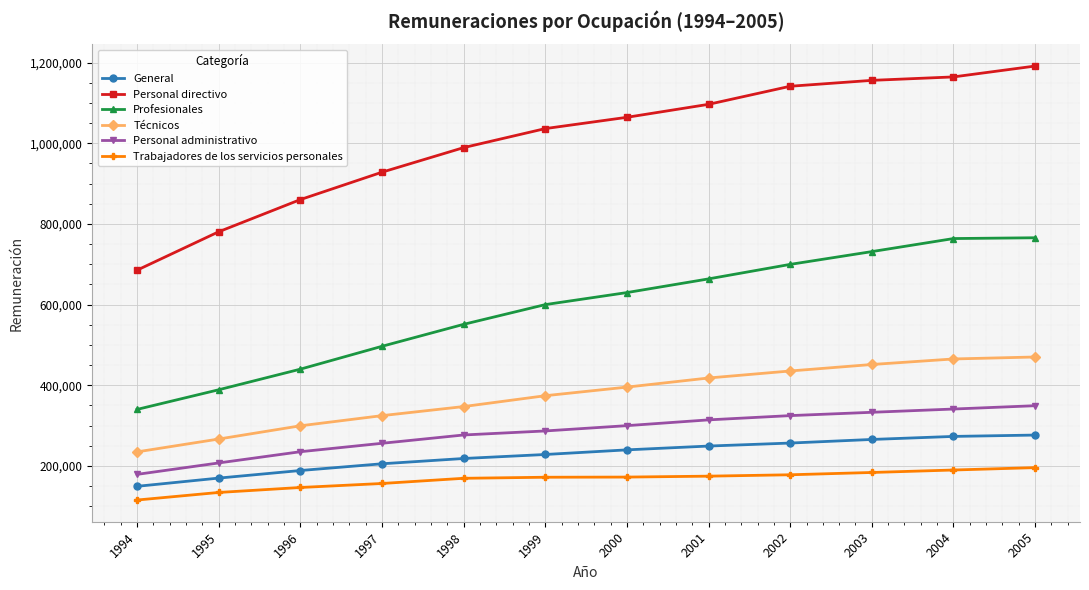

What is the greatest value displayed?

1191301